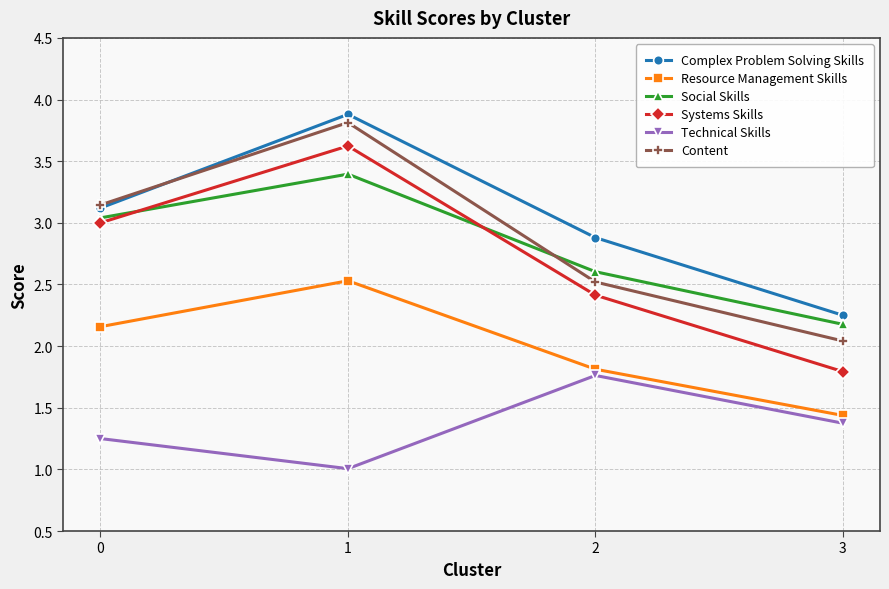

True or false: Resource Management Skills and Social Skills cross at least once.

False